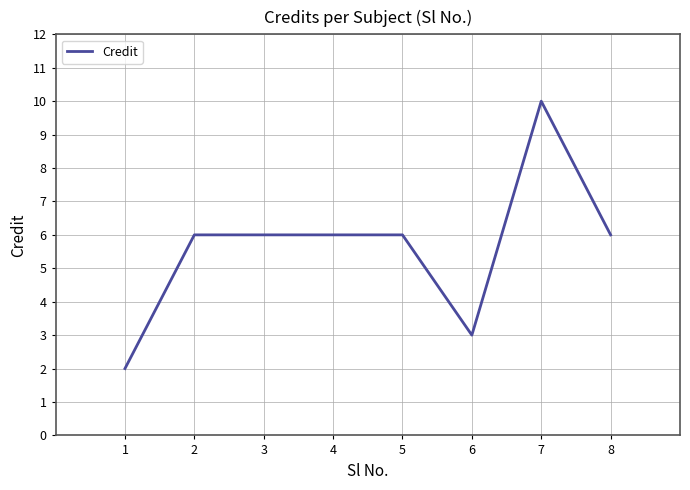

How many series are shown in this chart?

1